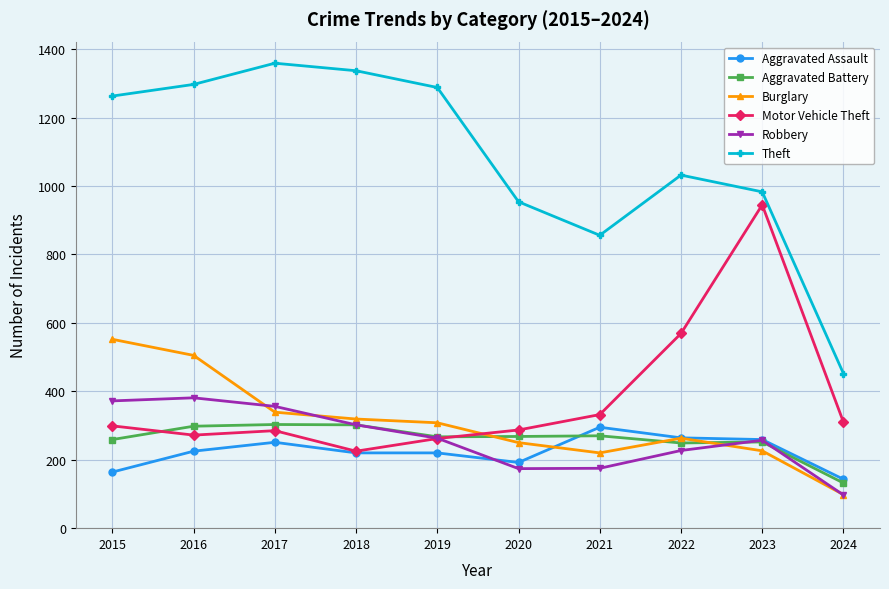

Which series has the largest total across all categories?

Theft